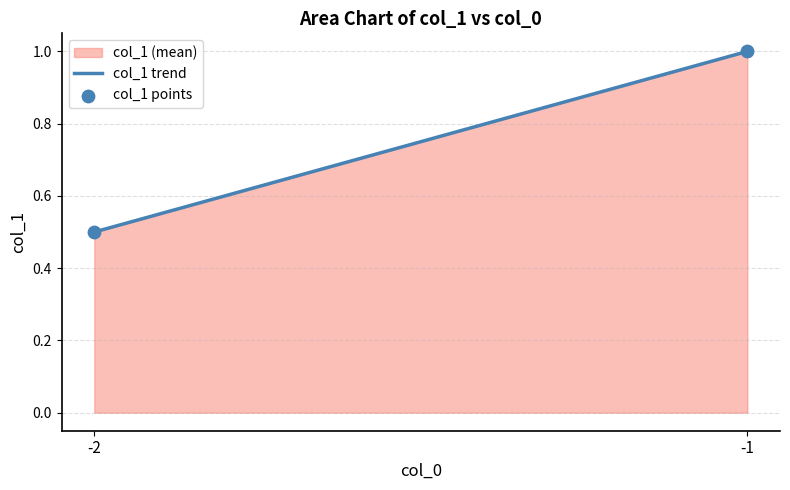

What Y value in the scatter plot is closest to 0?

0.5